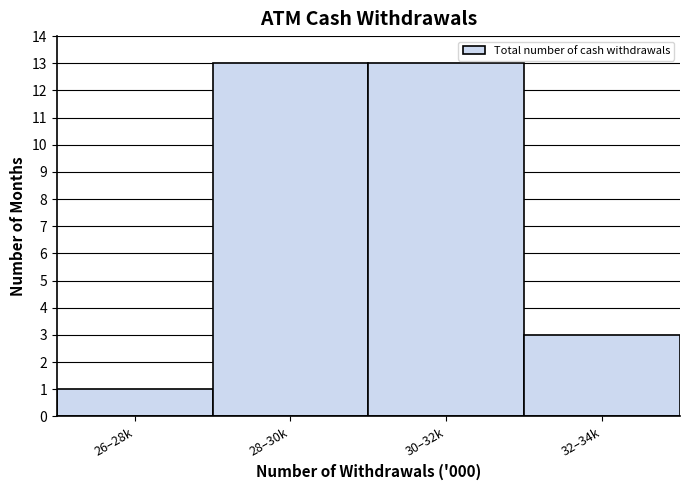

Reading left to right, extract all data points from this chart.

1	13	13	3